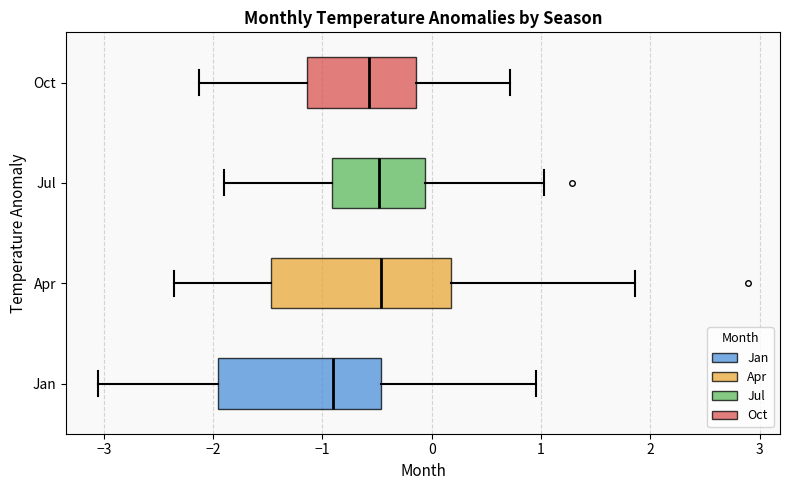

Which box is the widest, from its left edge to its right edge?

Apr